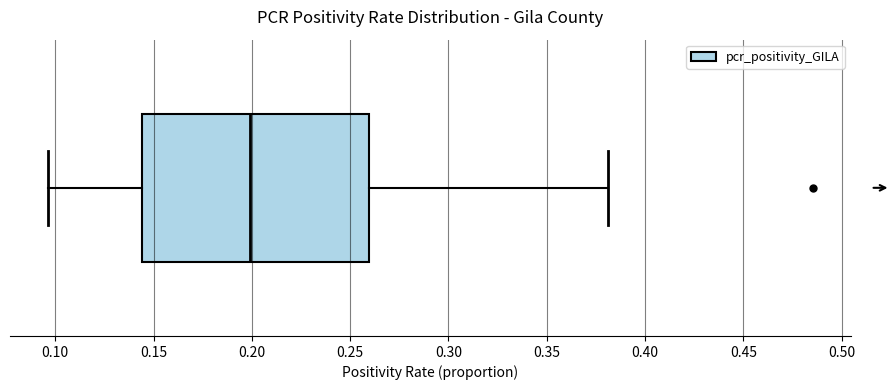

Transcribe this box plot: give where the median line is, the range the box spans, and where the two whiskers end, as read against the x-axis. The values are not printed on the chart, so give them approximately, as read against the axis.

median 0.200, box 0.145 to 0.260, whiskers 0.095 to 0.380